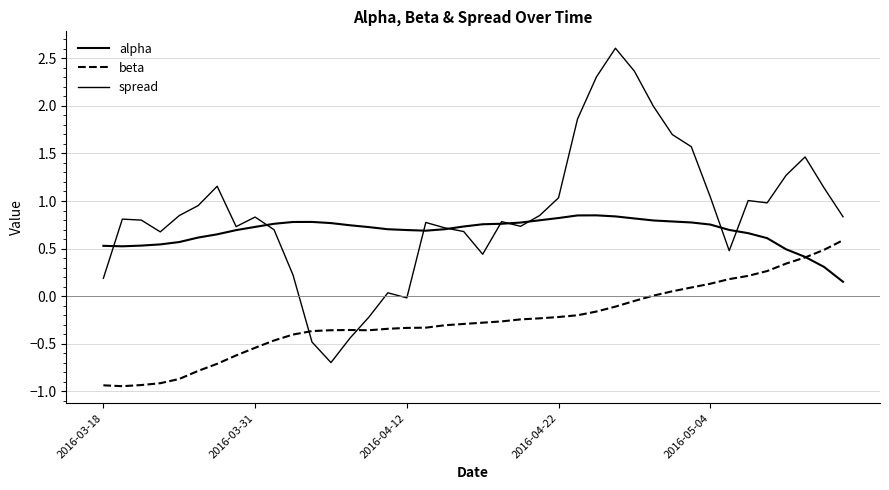

How many lines are shown in the chart?

3